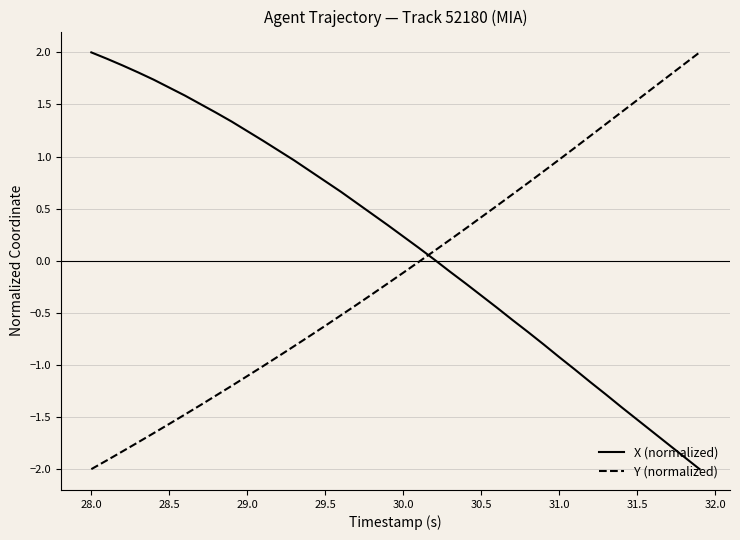

List the series in order of their overall mean, highest first.

X (normalized), Y (normalized)